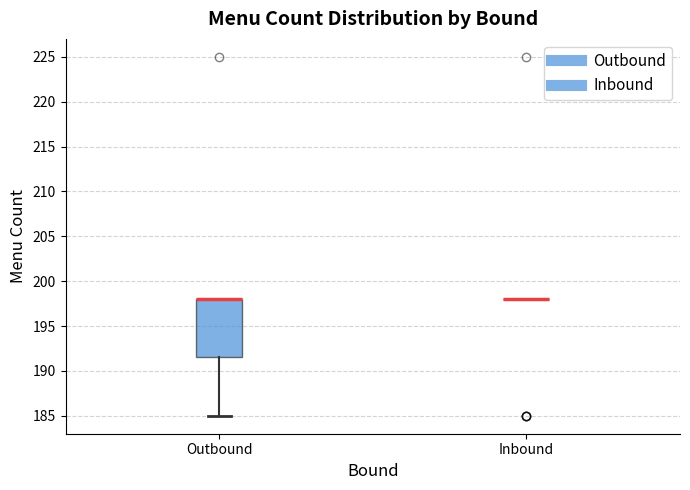

Comparing the boxes themselves (not the whiskers), which one is the tallest?

Outbound